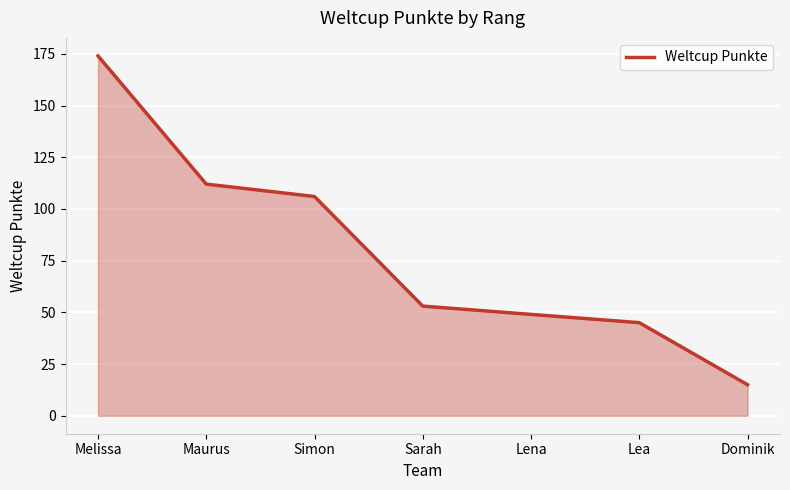

At which label does the data first exceed 53?

Melissa